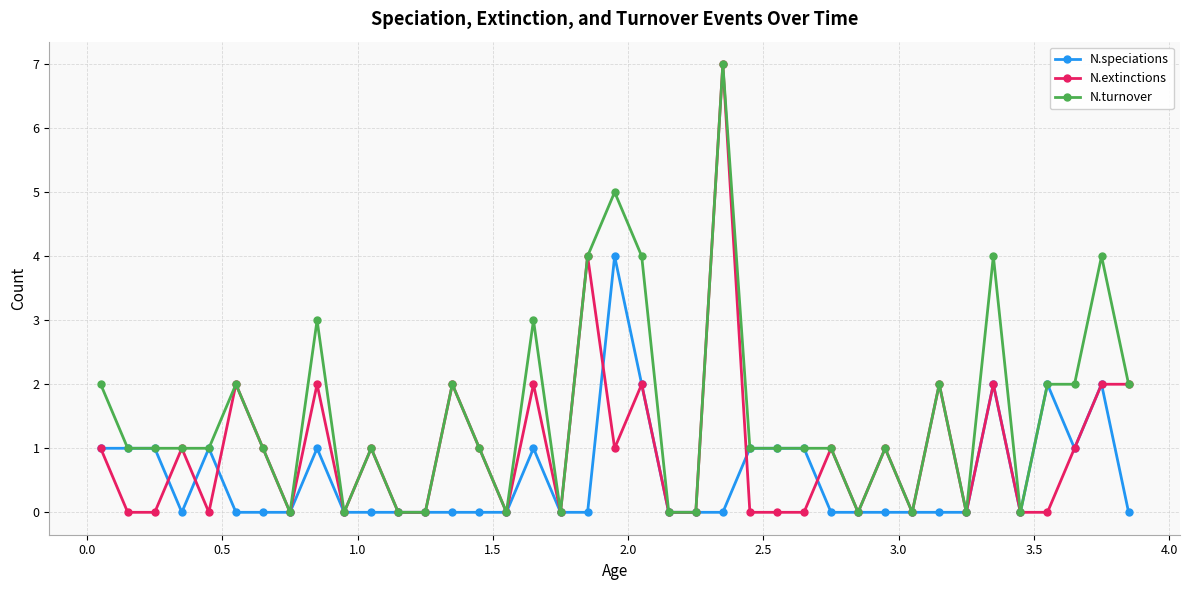

Reading left to right, list all the values displayed in this chart.

N.speciations: 1	1	1	0	1	0	0	0	1	0	0	0	0	0	0	0	1	0	0	4	2	0	0	0	1	1	1	0	0	0	0	0	0	2	0	2	1	2	0
N.extinctions: 1	0	0	1	0	2	1	0	2	0	1	0	0	2	1	0	2	0	4	1	2	0	0	7	0	0	0	1	0	1	0	2	0	2	0	0	1	2	2
N.turnover: 2	1	1	1	1	2	1	0	3	0	1	0	0	2	1	0	3	0	4	5	4	0	0	7	1	1	1	1	0	1	0	2	0	4	0	2	2	4	2